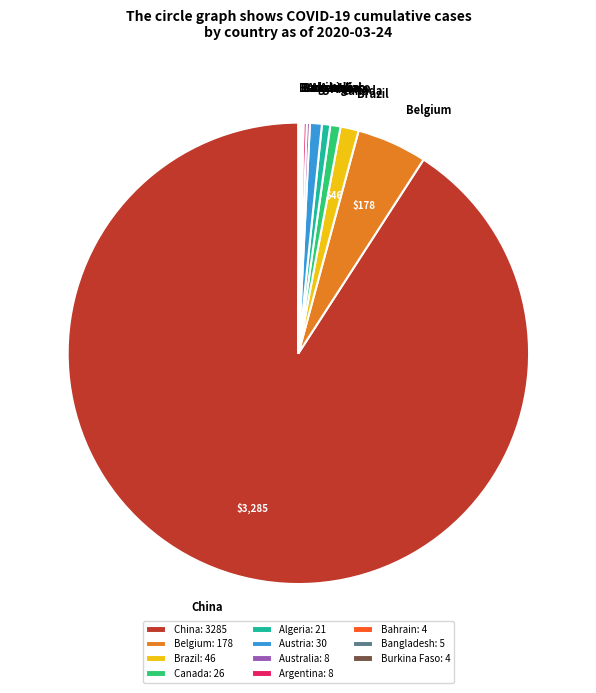

True or false: China accounts for 83% of the total.

False